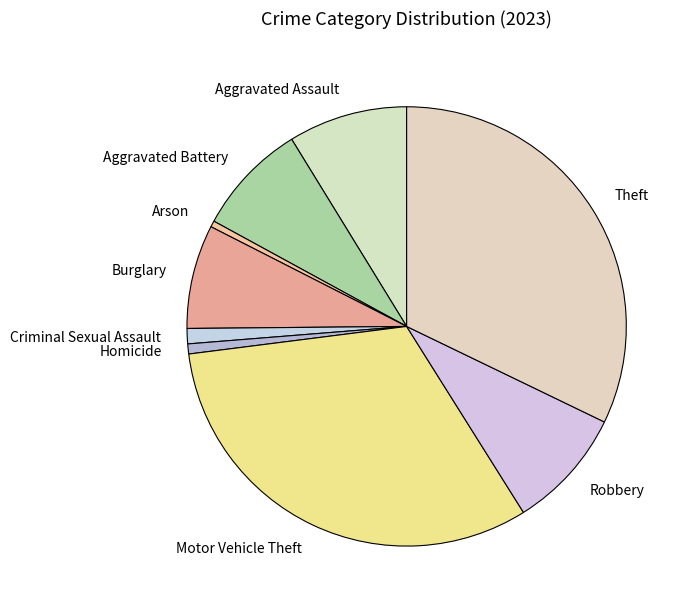

Is there a majority slice in this chart?

No